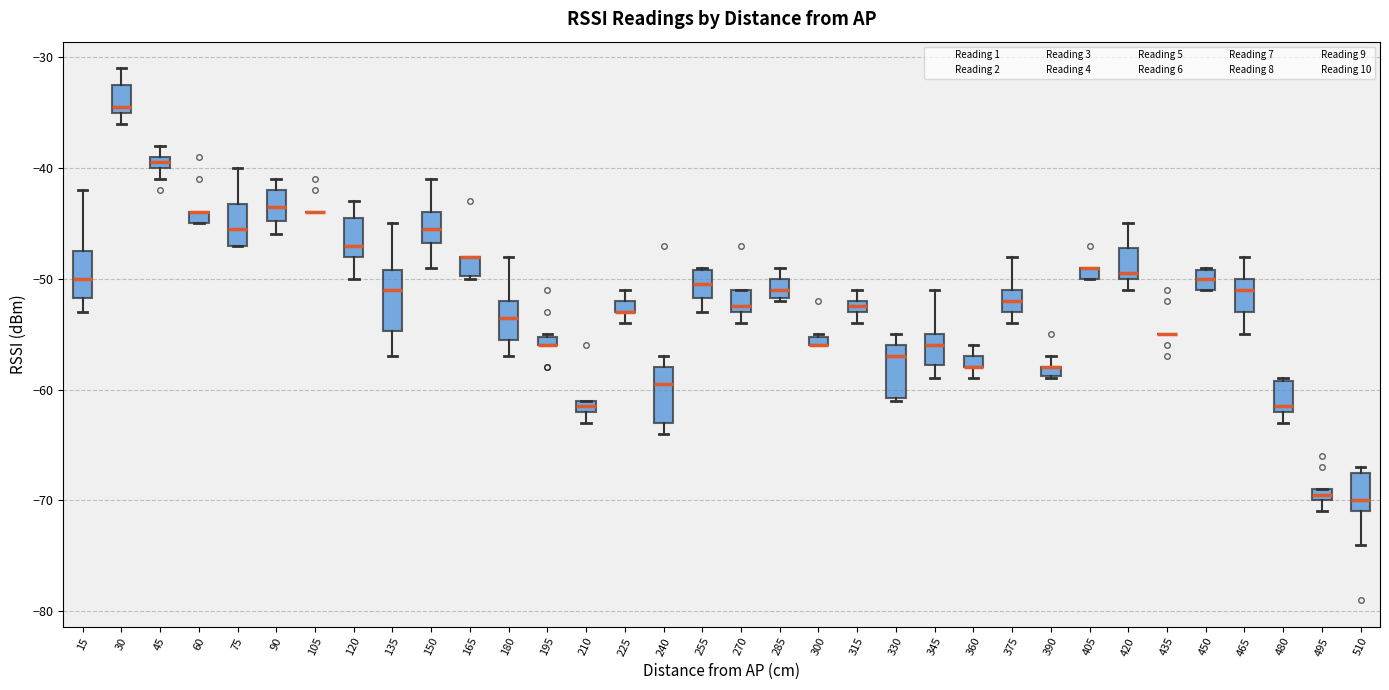

Where is the lower edge of the box at x = 45 on the y-axis? The values are not printed on the chart, so give them approximately, as read against the axis.

-40